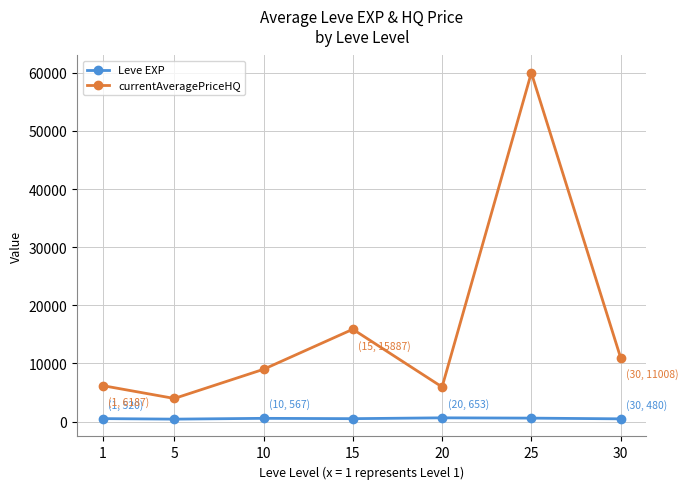

At which category is the sum across all series the highest?

25